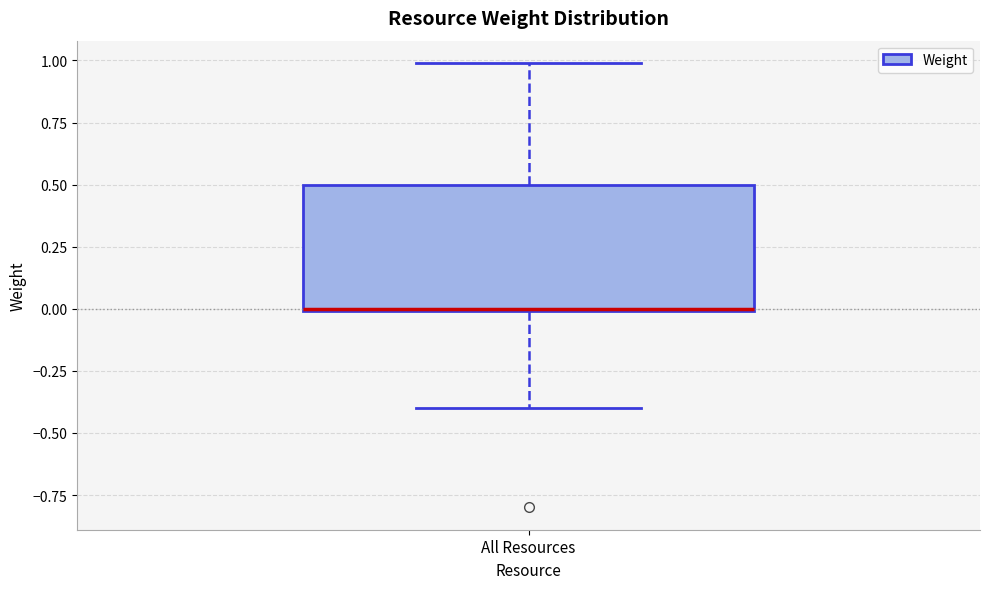

Transcribe this box plot: give where the median line is, the range the box spans, and where the two whiskers end, as read against the y-axis. The values are not printed on the chart, so give them approximately, as read against the axis.

median 0.0, box 0.0 to 0.5, whiskers -0.4 to 1.0